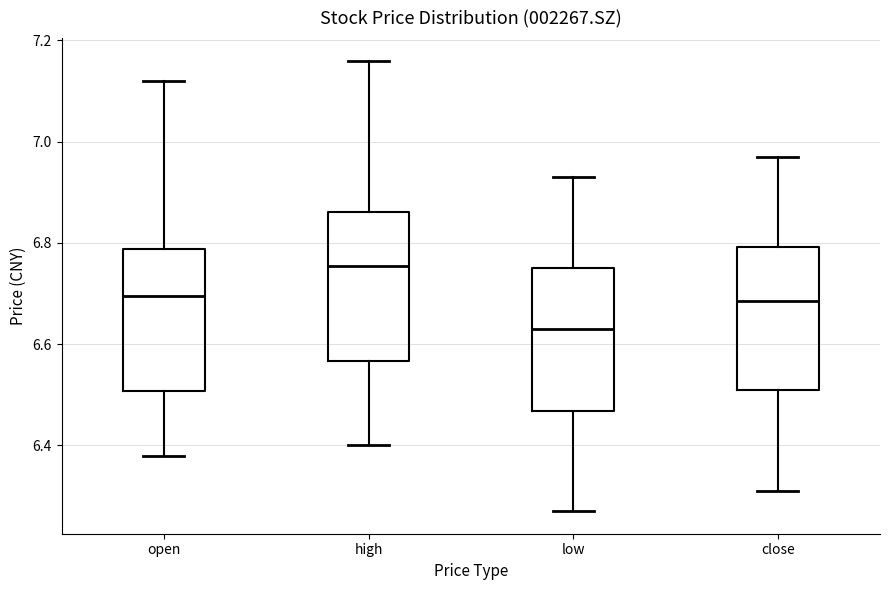

Reading left to right, read every box against the y-axis: the position of its median line, the range the box covers, and the ends of its whiskers. The values are not printed on the chart, so give them approximately, as read against the axis.

open: median 6.70, box 6.50 to 6.78, whiskers 6.38 to 7.12
high: median 6.76, box 6.56 to 6.86, whiskers 6.40 to 7.16
low: median 6.64, box 6.46 to 6.76, whiskers 6.28 to 6.94
close: median 6.68, box 6.52 to 6.80, whiskers 6.32 to 6.98